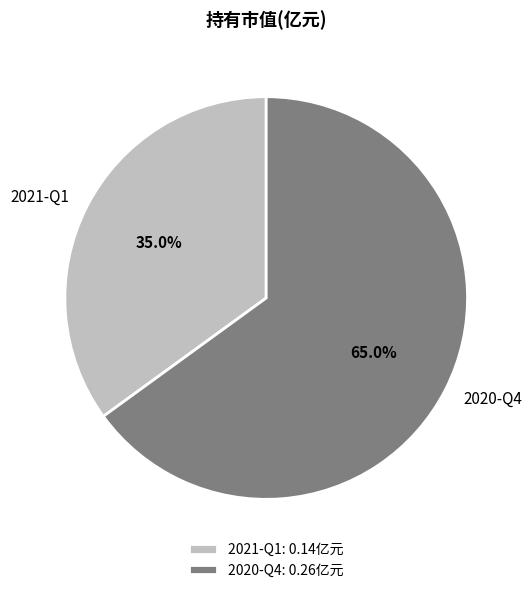

What is the smallest slice in the pie chart?

2021-Q1